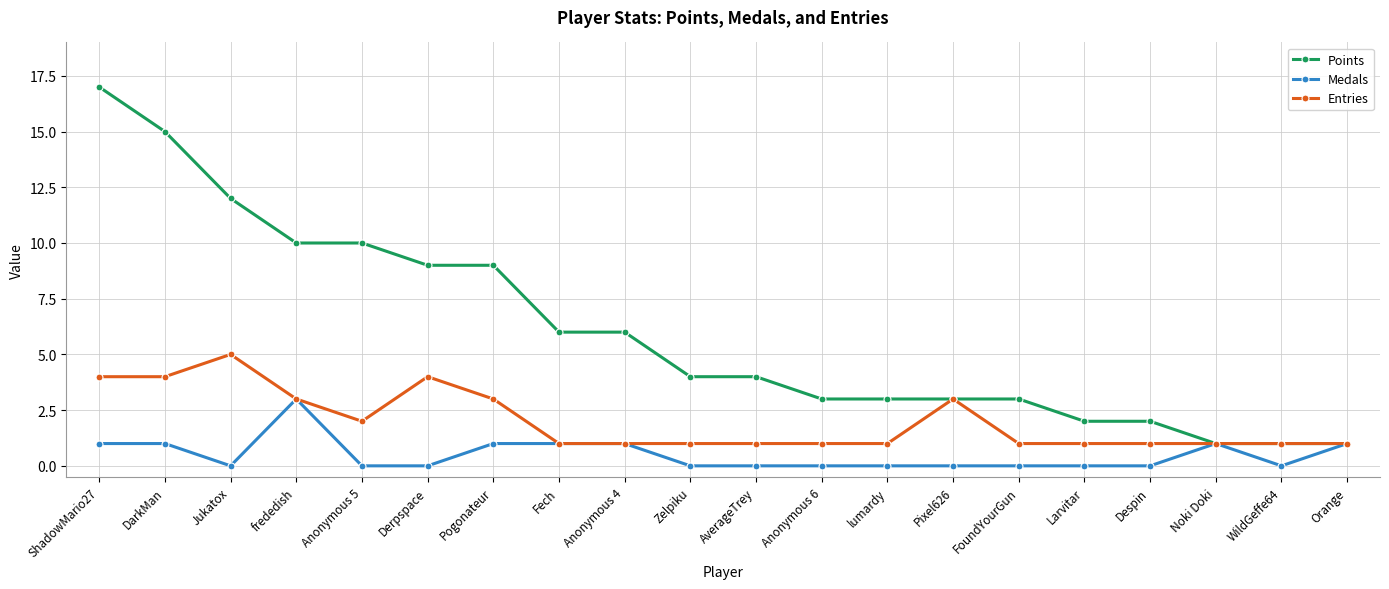

At which category does Medals reach its first local valley?

Jukatox